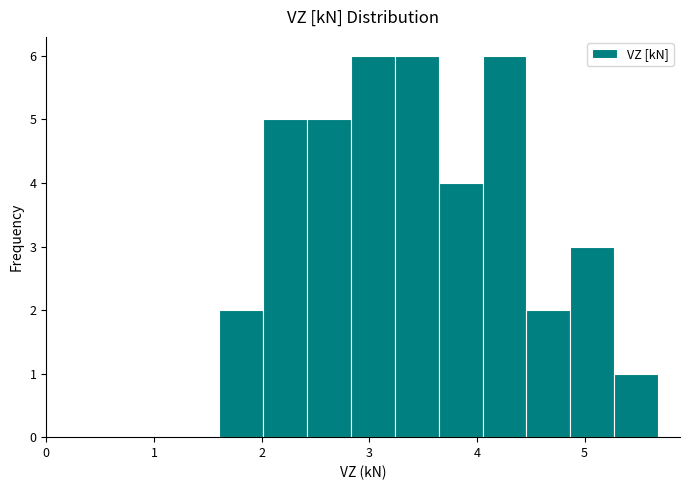

Reading left to right, list every bar in this chart as the range it spans on the x-axis followed by its height. Neither the bar edges nor the heights are printed on the chart, so give them approximately, as read against the axes.

1.6 to 2.0: 2
2.0 to 2.4: 5
2.4 to 2.8: 5
2.8 to 3.2: 6
3.2 to 3.6: 6
3.6 to 4.1: 4
4.1 to 4.5: 6
4.5 to 4.9: 2
4.9 to 5.3: 3
5.3 to 5.7: 1